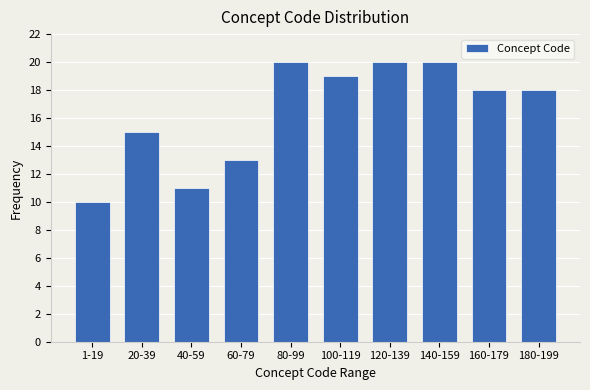

Reading right to left, list all the values displayed in this chart.

180-199=18	160-179=18	140-159=20	120-139=20	100-119=19	80-99=20	60-79=13	40-59=11	20-39=15	1-19=10